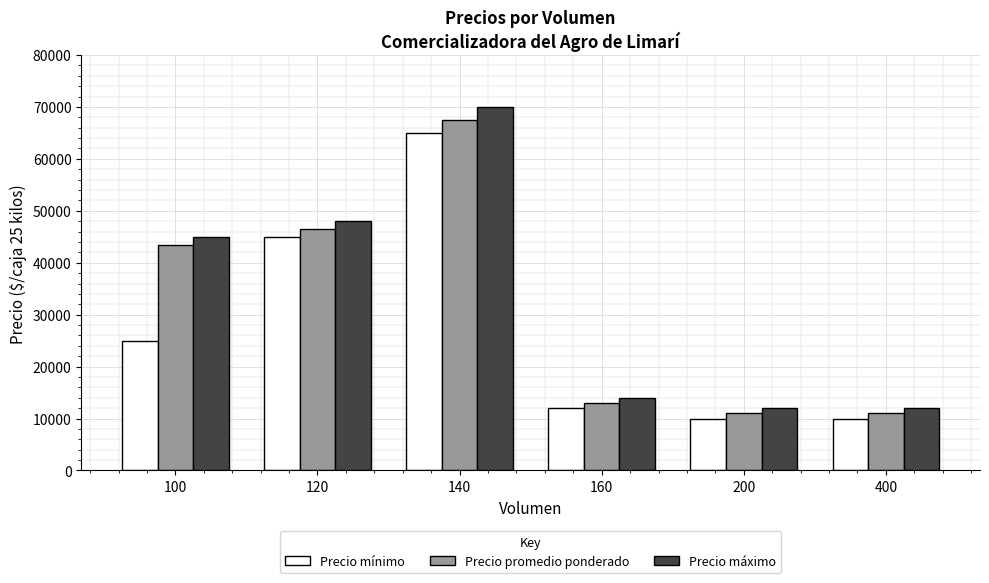

What is the greatest value displayed?

70000